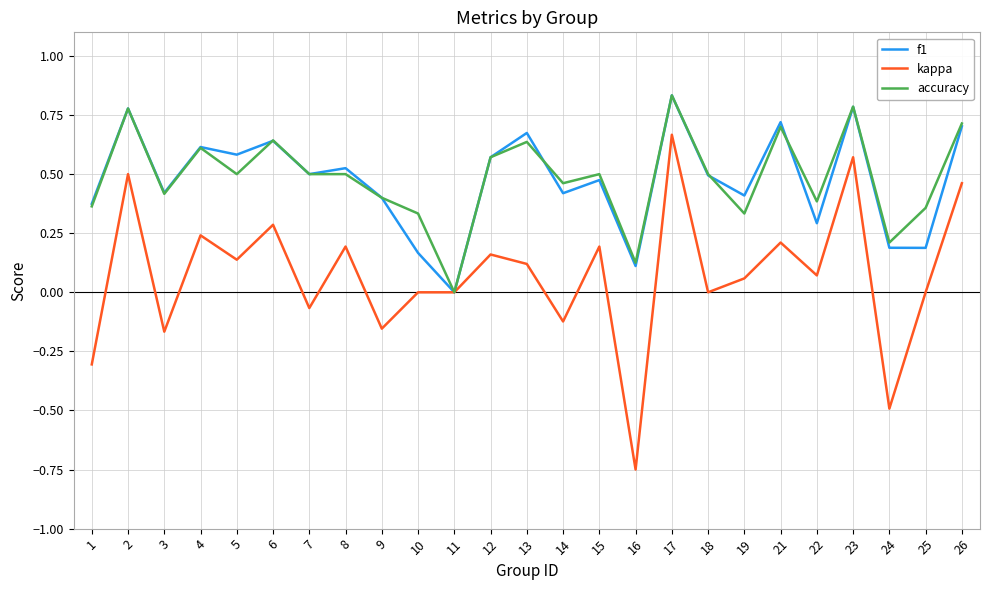

True or false: kappa has a value of -0.3 at 3.

False